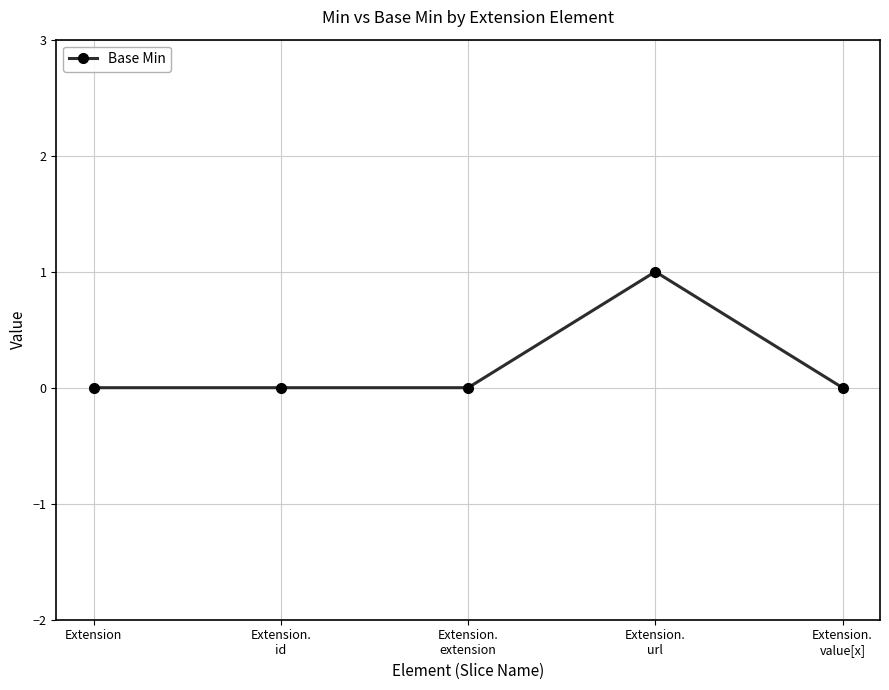

What is the sum of all values?

1